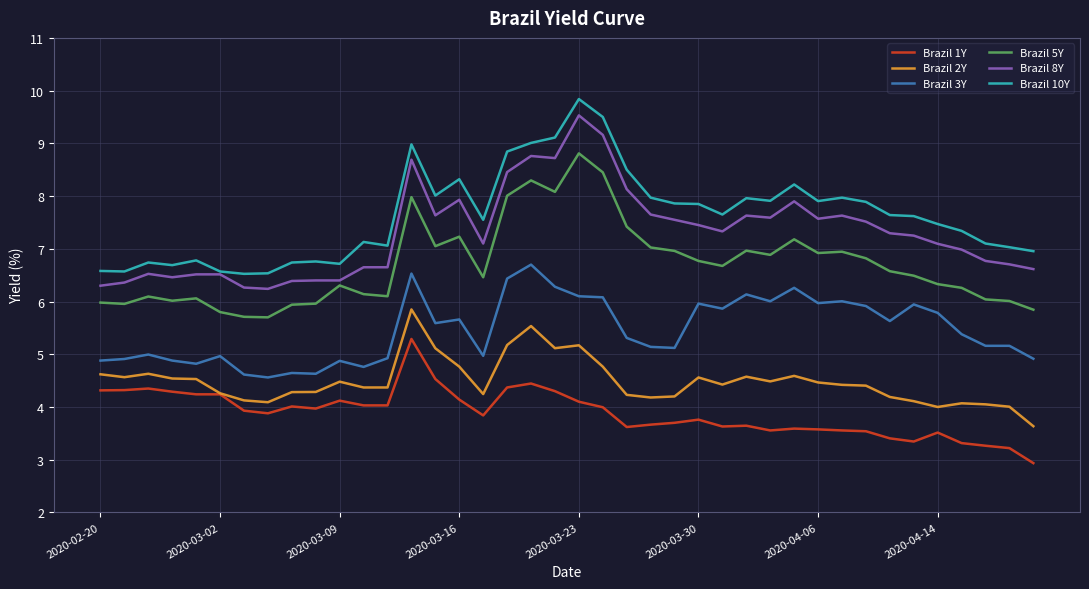

What is the smallest value displayed?

2.9